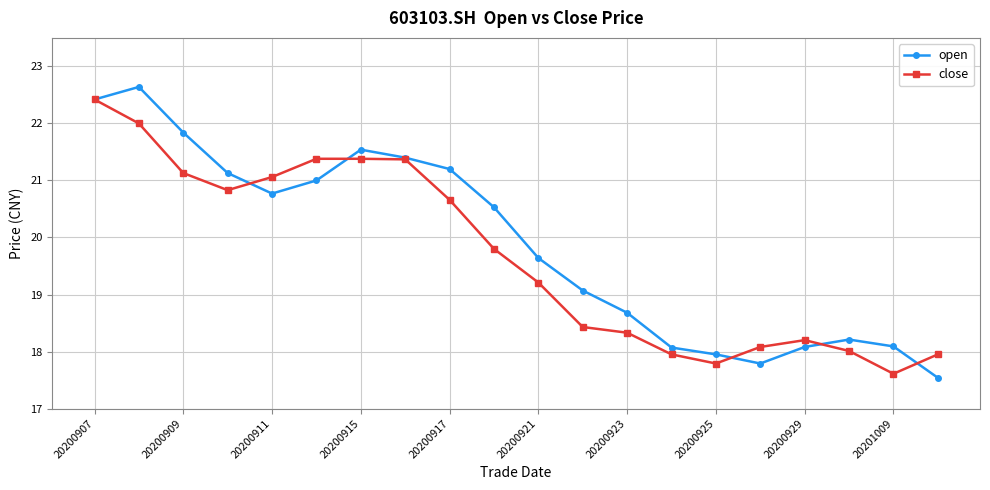

What is the value of the open point at the 13th from the left?

18.7